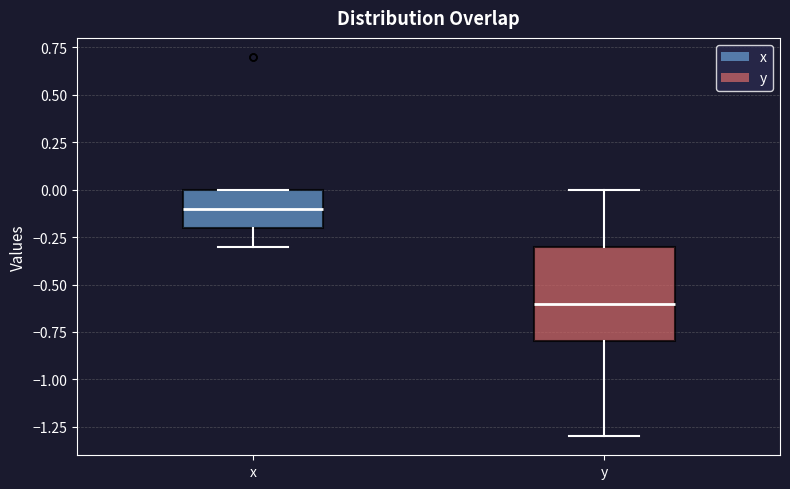

Reading left to right, transcribe this box plot: for each box, give where its median line is, the range the box spans, and where its two whiskers end, as read against the y-axis. The values are not printed on the chart, so give them approximately, as read against the axis.

x: median -0.1, box -0.2 to 0.0, whiskers -0.3 to 0.0
y: median -0.6, box -0.8 to -0.3, whiskers -1.3 to 0.0